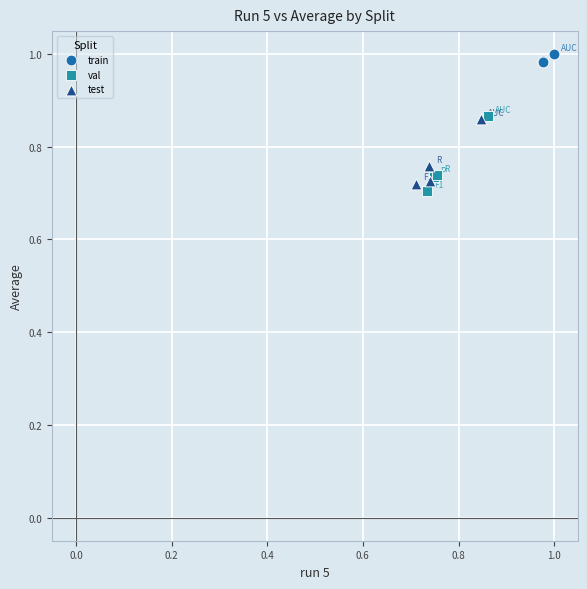

Which series reaches the maximum Y coordinate?

train